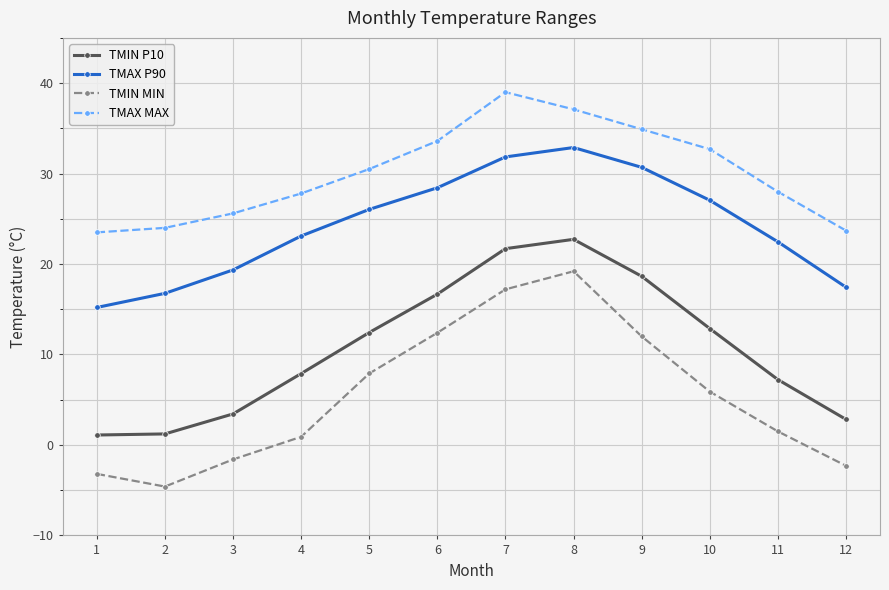

At which category is the sum across all series the highest?

8